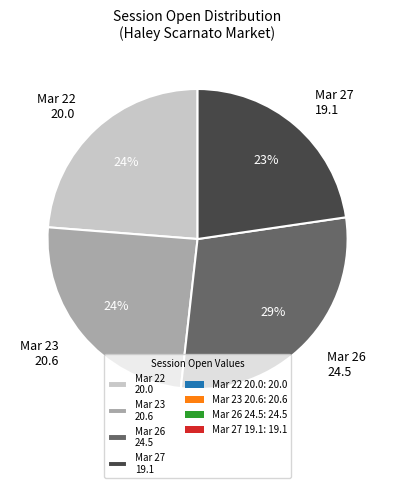

What percentage is the Mar 22 20.0 slice, to the nearest percent?

24%